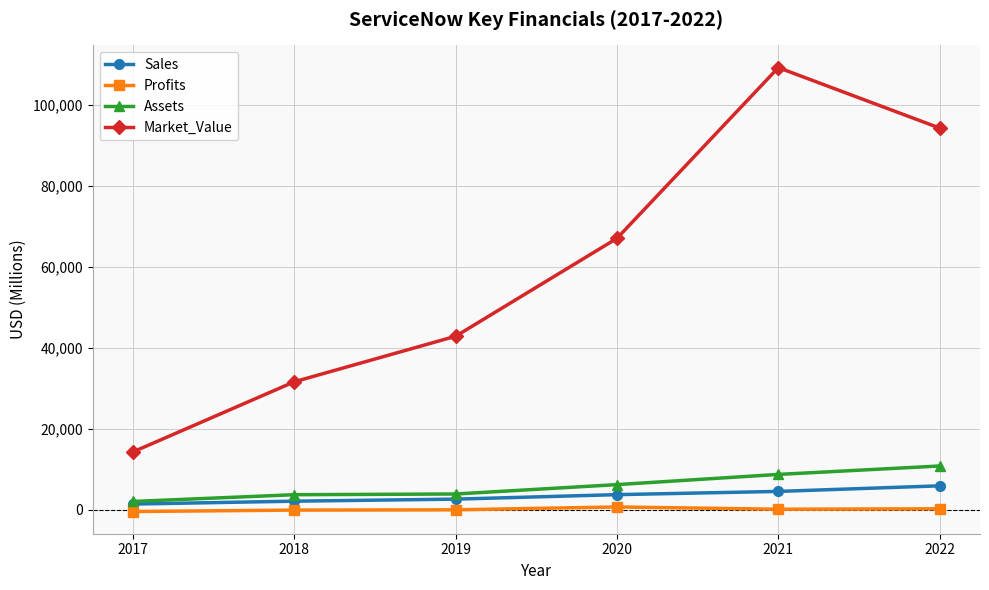

Is the value of Profits at 2020 greater than the value of Assets at 2020?

No